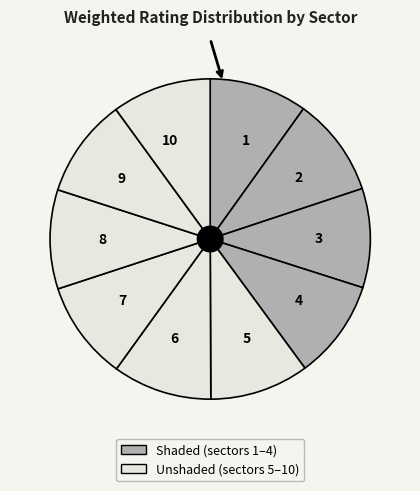

Approximately how many times larger is the value at 3 compared to 4?

1.0